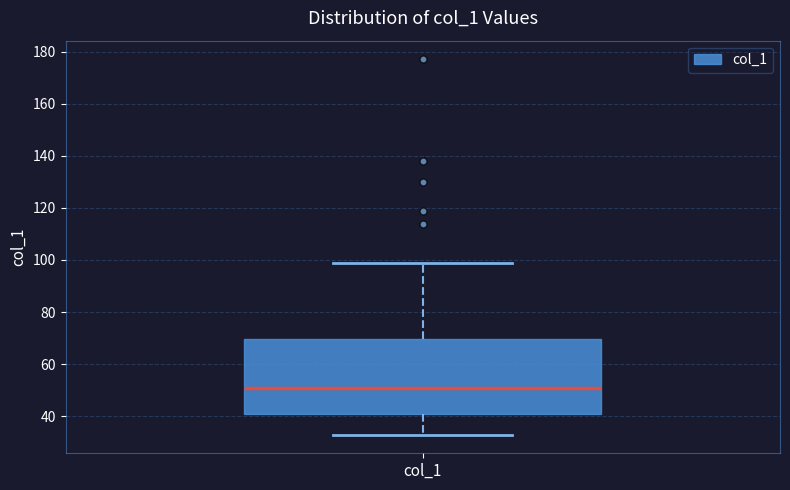

Read this box plot against the y-axis: the position of the median line, the range covered by the box, and the ends of both whiskers. The values are not printed on the chart, so give them approximately, as read against the axis.

median 52, box 40 to 70, whiskers 34 to 100